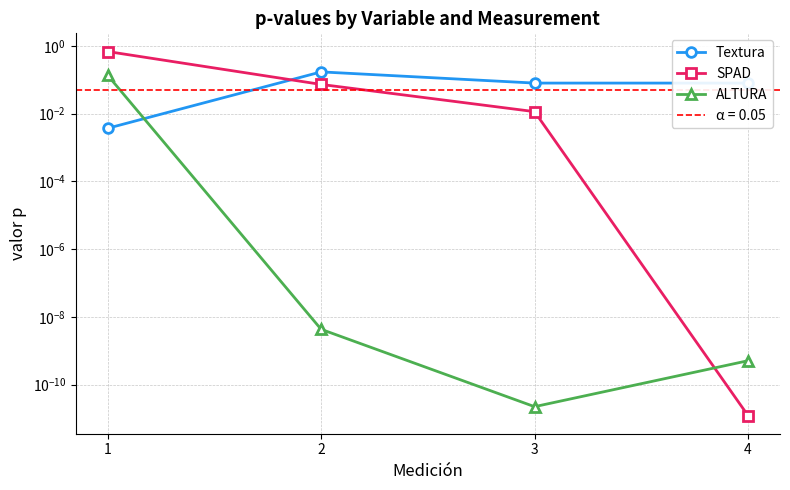

Count the number of categories in the chart.

4